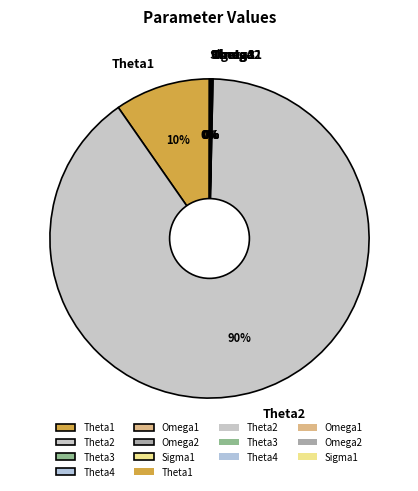

What is the largest slice in the pie chart?

Theta2